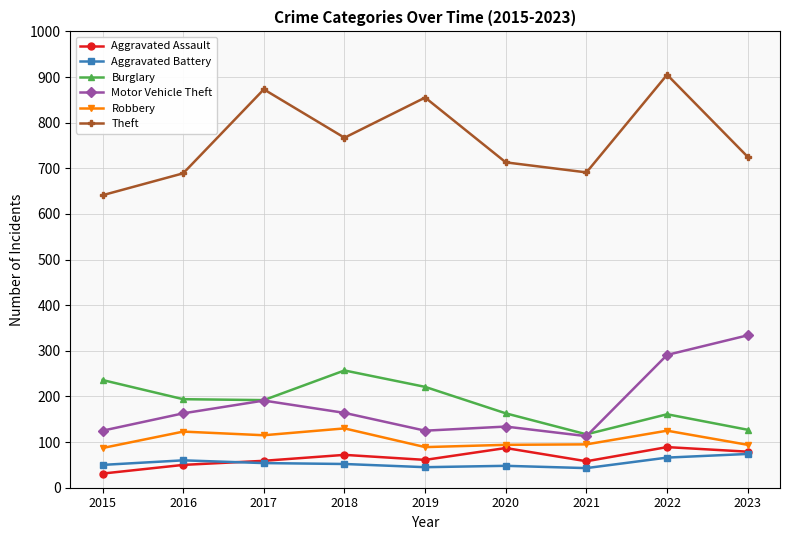

What is the difference between the highest and lowest values at 2023?

651